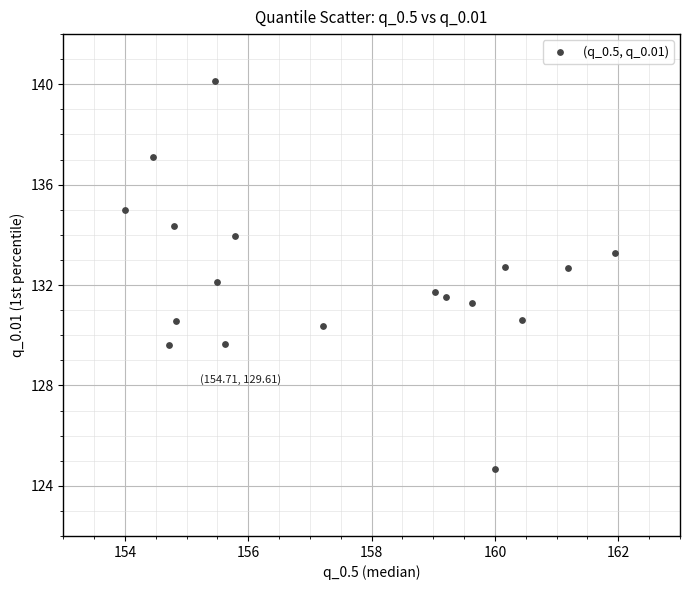

What is the range of Y values (max minus min)?

15.5